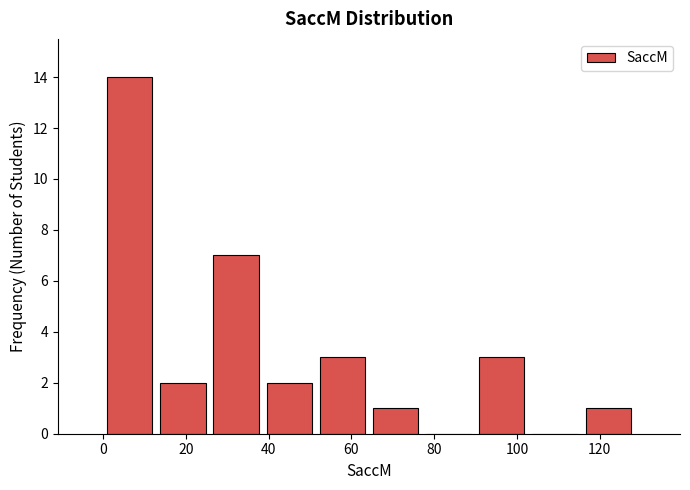

Reading left to right, transcribe this chart: for each bar, give the range it covers on the x-axis and its height. Neither the bar edges nor the heights are printed on the chart, so give them approximately, as read against the axes.

0 to 12: 14
12 to 26: 2
26 to 38: 7
38 to 52: 2
52 to 64: 3
64 to 78: 1
78 to 90: 0
90 to 102: 3
102 to 116: 0
116 to 128: 1